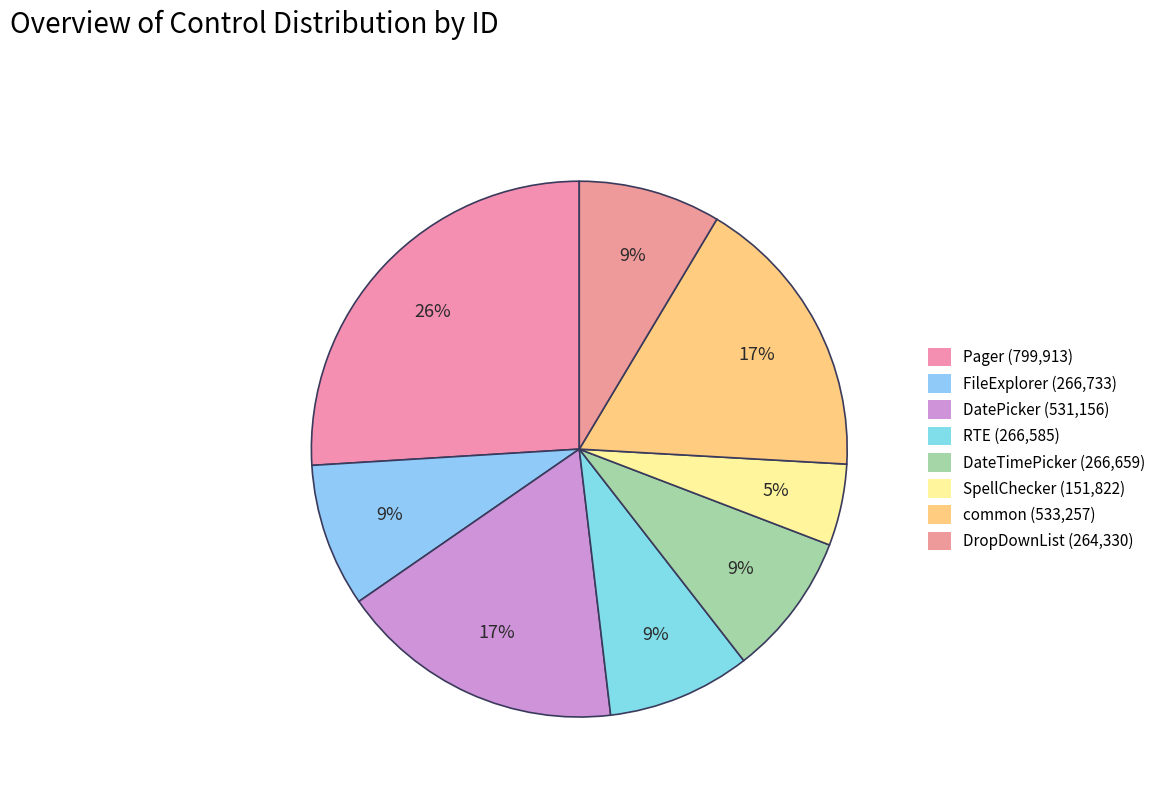

How many segments does this pie chart have?

8